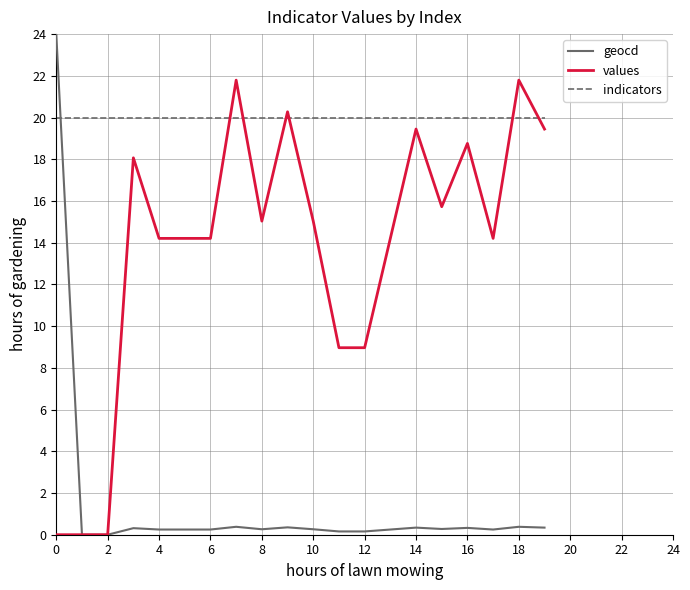

Which series has the largest range (max minus min)?

geocd